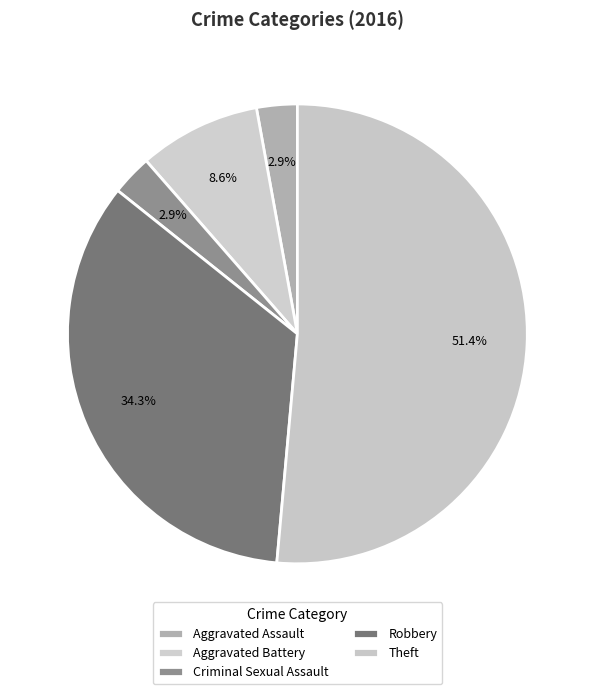

How many segments does this pie chart have?

5